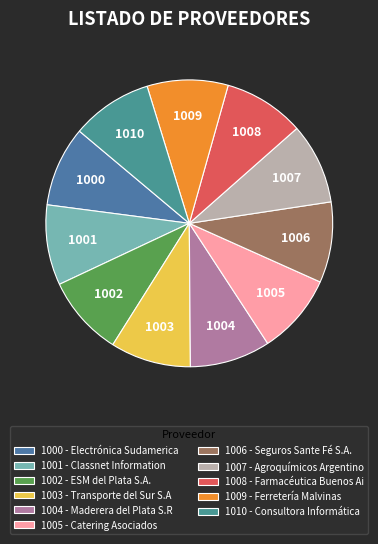

To the nearest percent, what is the average slice percentage?

9%